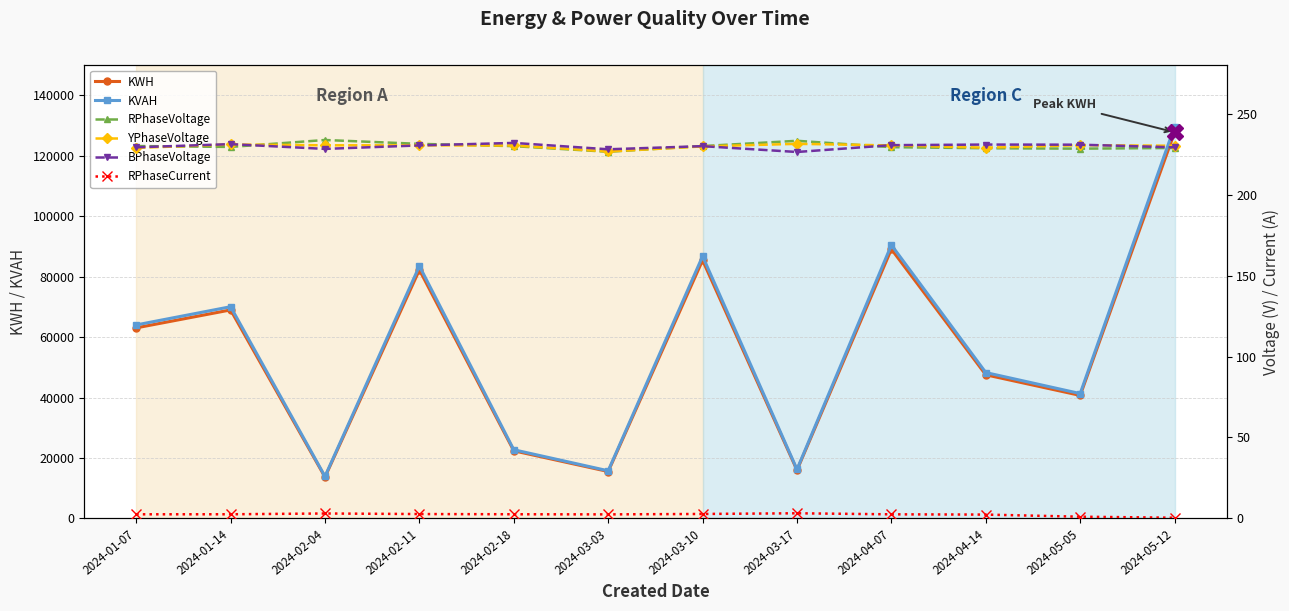

Rank the series by their maximum value, from lowest to highest.

RPhaseCurrent, YPhaseVoltage, BPhaseVoltage, RPhaseVoltage, KWH, KVAH